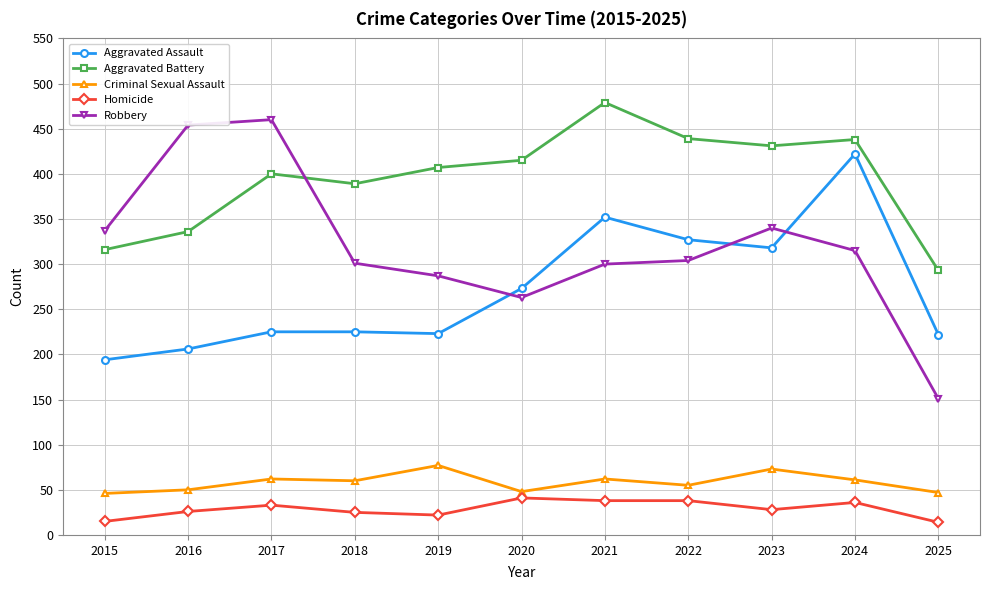

True or false: Aggravated Assault and Aggravated Battery cross at least once.

False